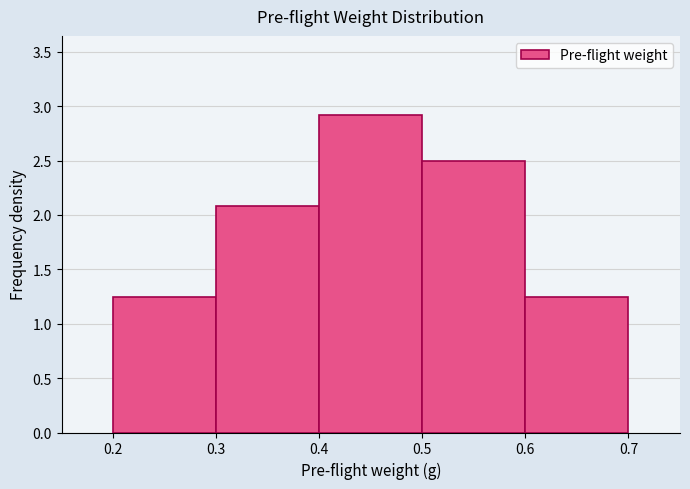

Reading left to right, transcribe this chart: for each bar, give the range it covers on the x-axis and its height. The values are not printed on the chart, so give them approximately, as read against the axis.

0.2 to 0.3: 1.25
0.3 to 0.4: 2.10
0.4 to 0.5: 2.90
0.5 to 0.6: 2.50
0.6 to 0.7: 1.25